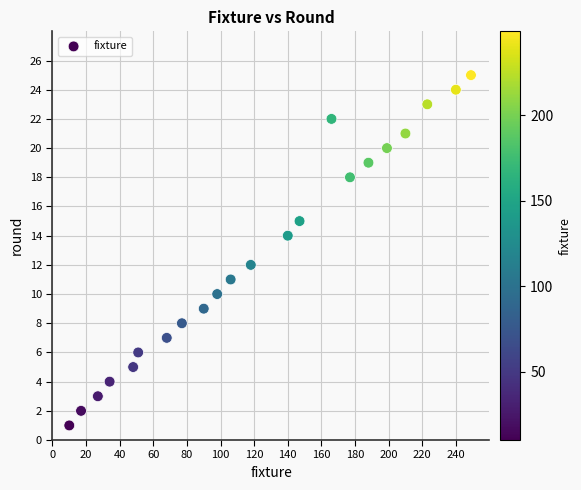

What is the range of X values (max minus min)?

239